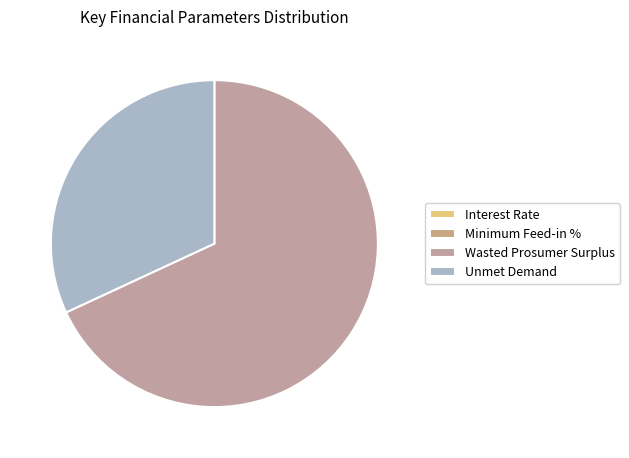

Rank the categories by value from highest to lowest.

Wasted Prosumer Surplus, Unmet Demand, Interest Rate, Minimum Feed-in %